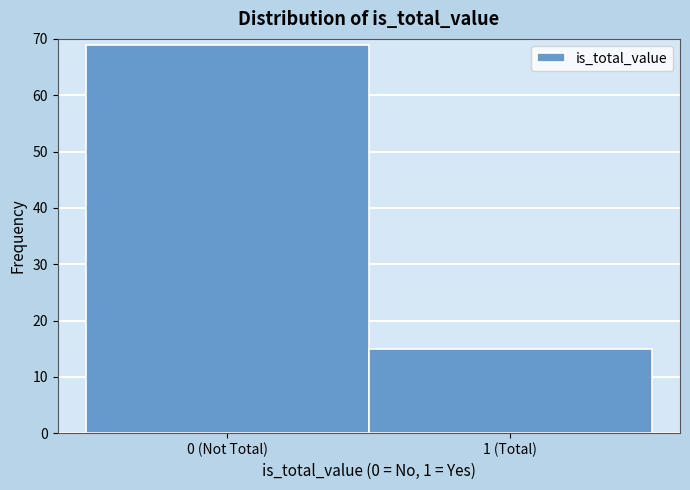

Reading left to right, transcribe all the data shown in this chart.

0 (Not Total)=69	1 (Total)=15